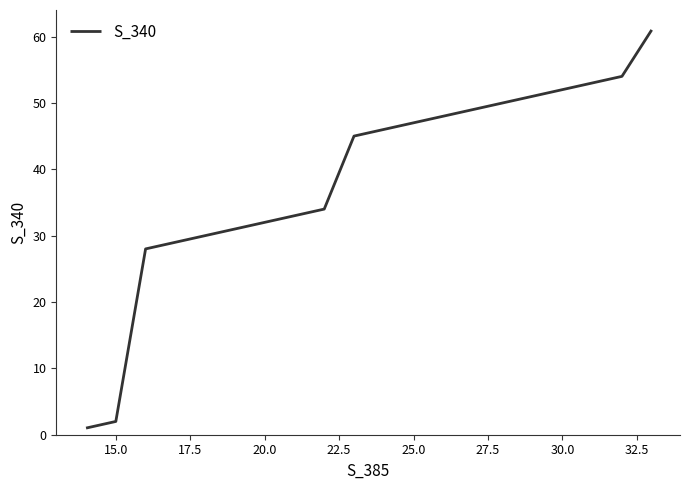

What is the maximum value shown in the chart?

61